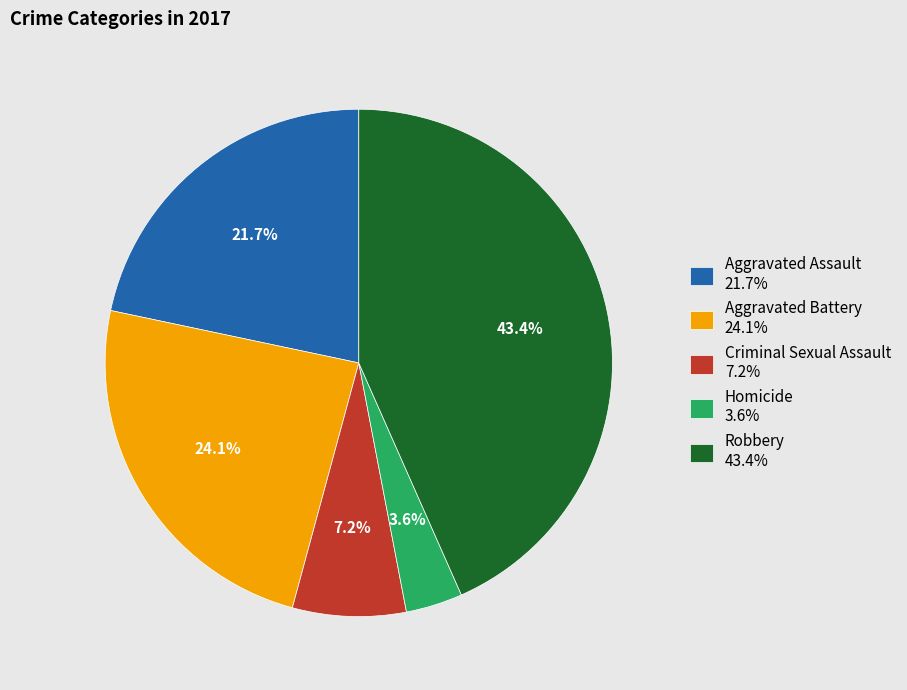

How many segments does this pie chart have?

5